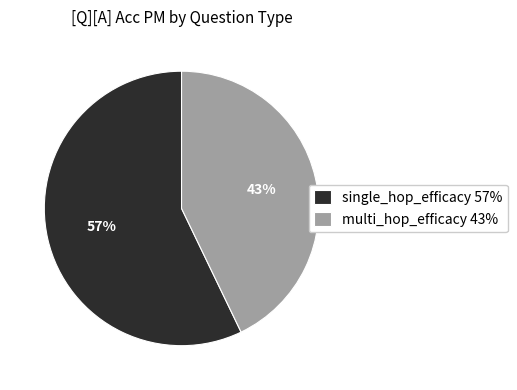

Which category accounts for the majority?

single_hop_efficacy